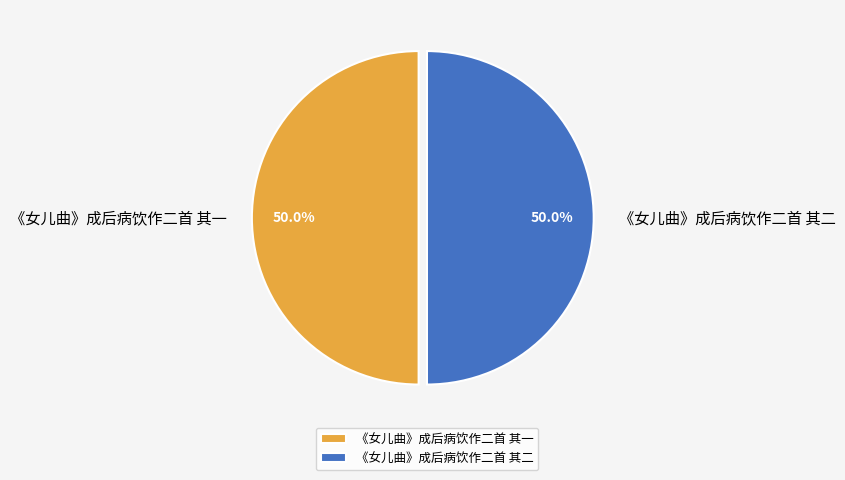

Combined, do 《女儿曲》成后病饮作二首 其二 and 《女儿曲》成后病饮作二首 其一 account for over 50%?

Yes